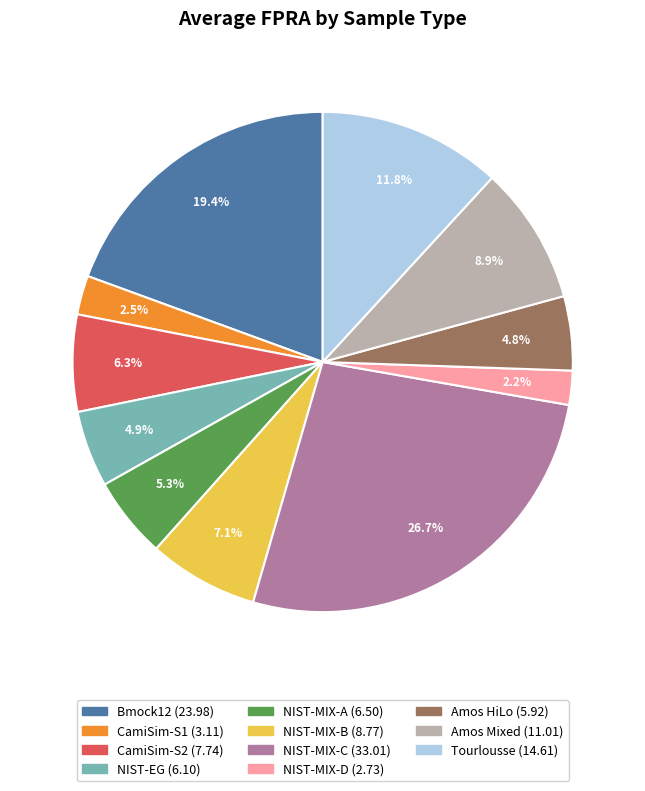

How many slices are in this pie chart?

11